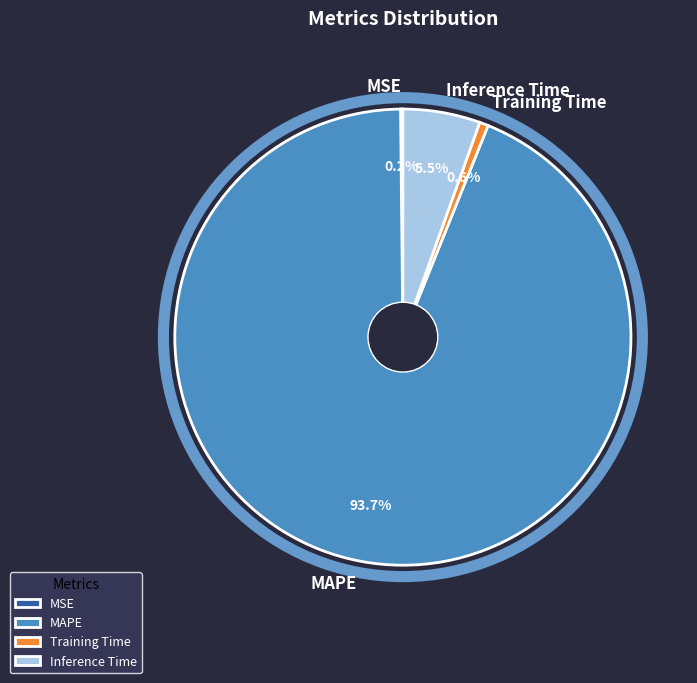

Approximately how many times larger is the value at Inference Time compared to MAPE?

0.1